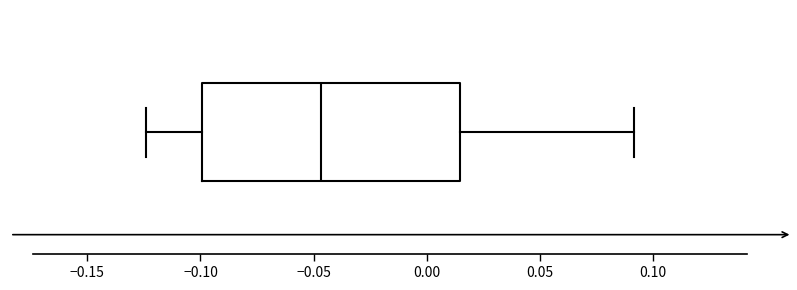

Transcribe this box plot: give where the median line is, the range the box spans, and where the two whiskers end, as read against the x-axis. The values are not printed on the chart, so give them approximately, as read against the axis.

median -0.045, box -0.100 to 0.015, whiskers -0.125 to 0.090